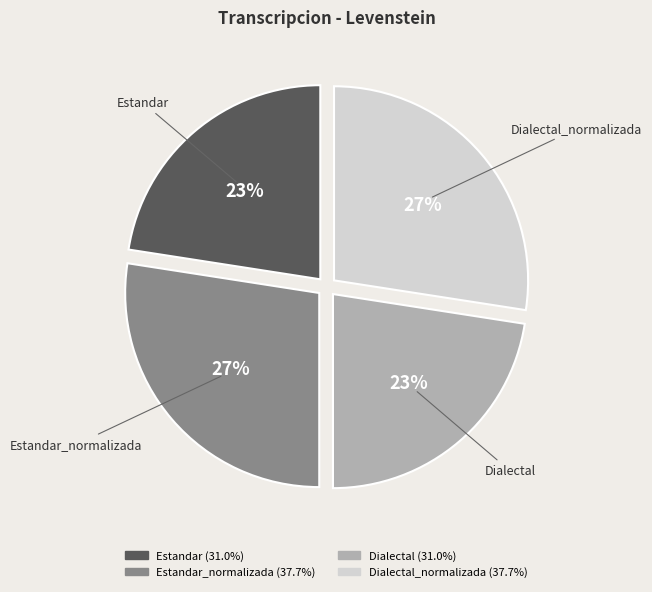

Is there any slice that represents more than half of the pie?

No